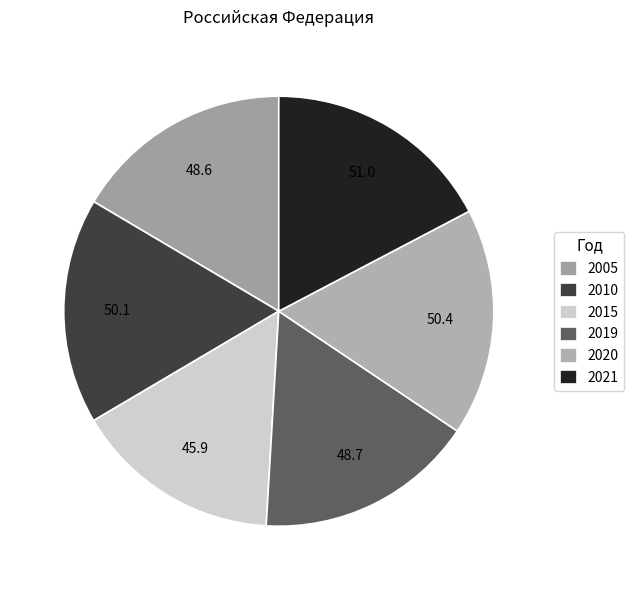

To the nearest percent, what is the average slice percentage?

17%